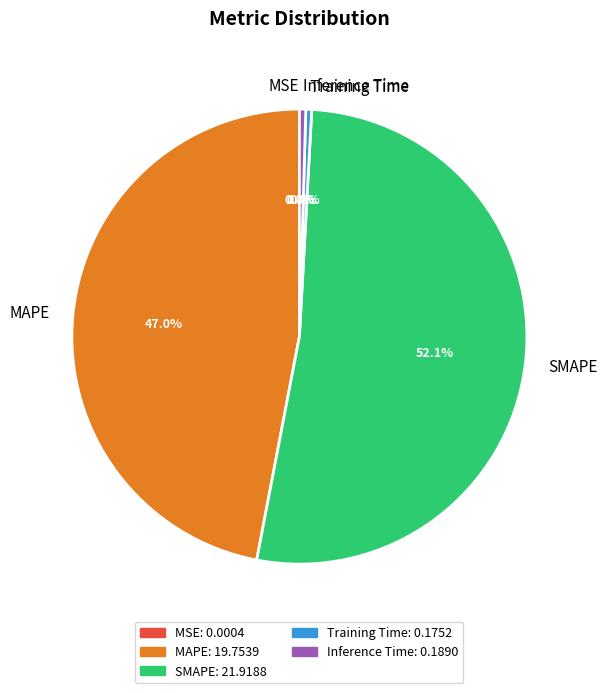

Which slice represents more than half of the pie?

SMAPE